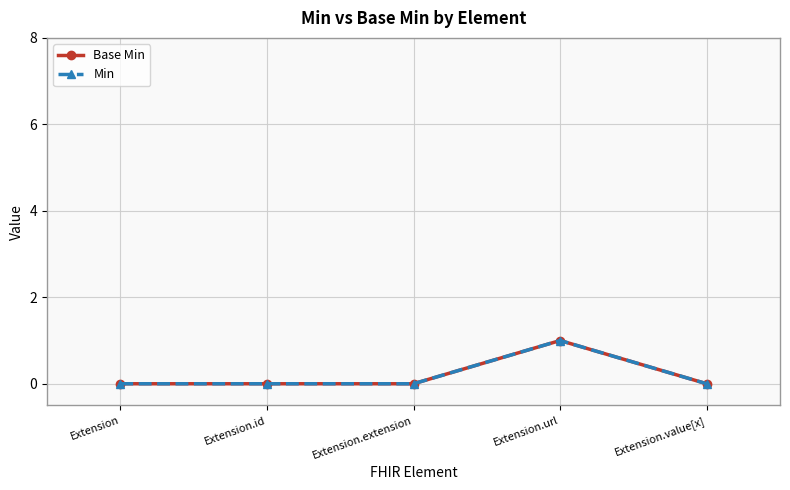

True or false: Min and Base Min intersect in this chart.

False